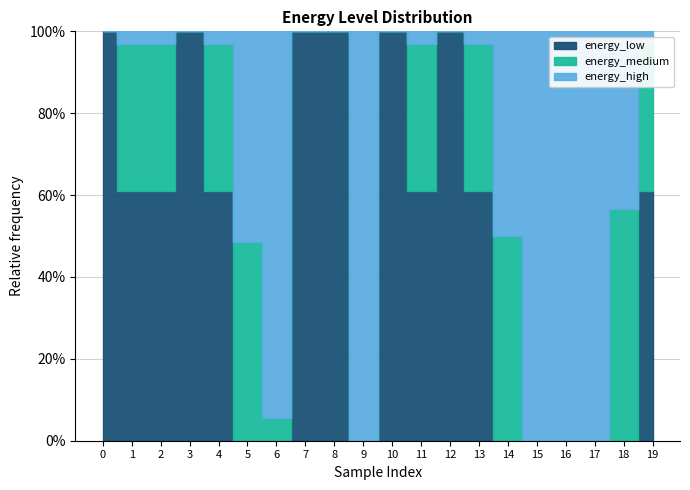

Reading right to left, what are all the values shown in this chart?

energy_low: 0.6	0.0	0.0	0.0	0.0	0.0	0.6	1.0	0.6	1.0	0.0	1.0	1.0	0.0	0.0	0.6	1.0	0.6	0.6	1.0
energy_medium: 0.4	0.6	0.0	0.0	0.0	0.5	0.4	0.0	0.4	0.0	0.0	0.0	0.0	0.1	0.5	0.4	0.0	0.4	0.4	0.0
energy_high: 0.0	0.4	1.0	1.0	1.0	0.5	0.0	0.0	0.0	0.0	1.0	0.0	0.0	0.9	0.5	0.0	0.0	0.0	0.0	0.0